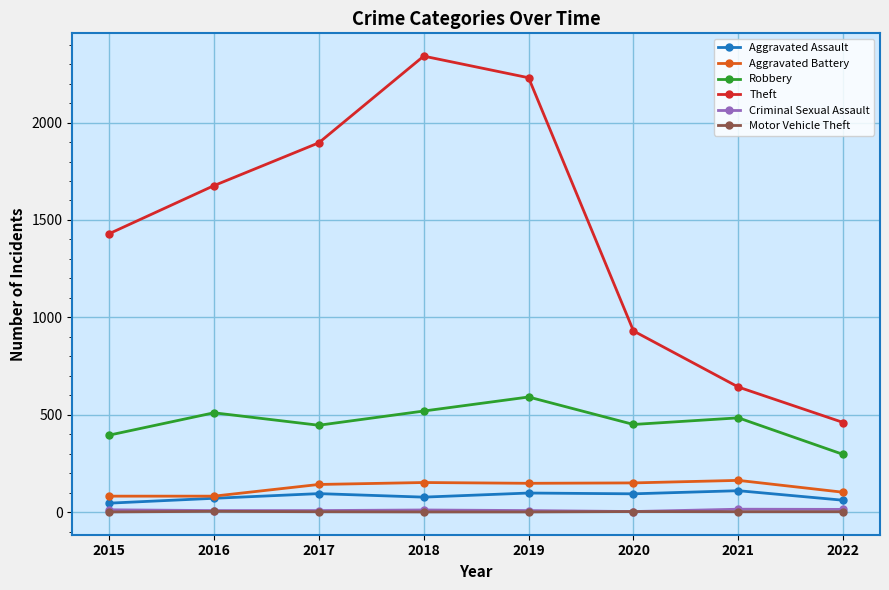

True or false: Theft and Aggravated Assault cross at least once.

False